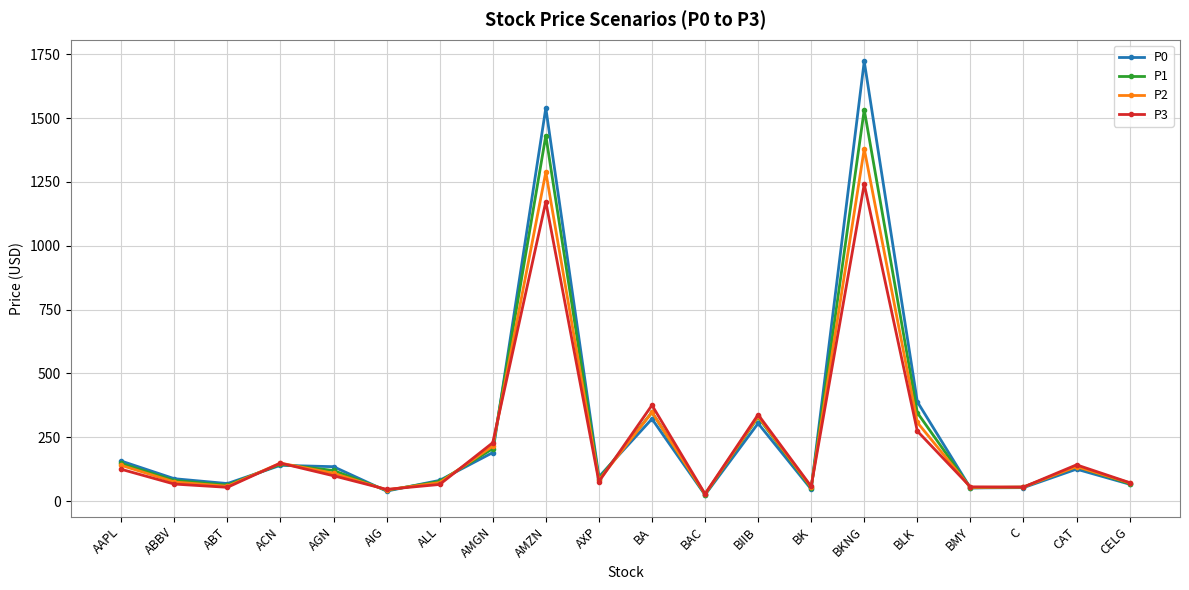

What is the label of the 15th point from the right?

AIG